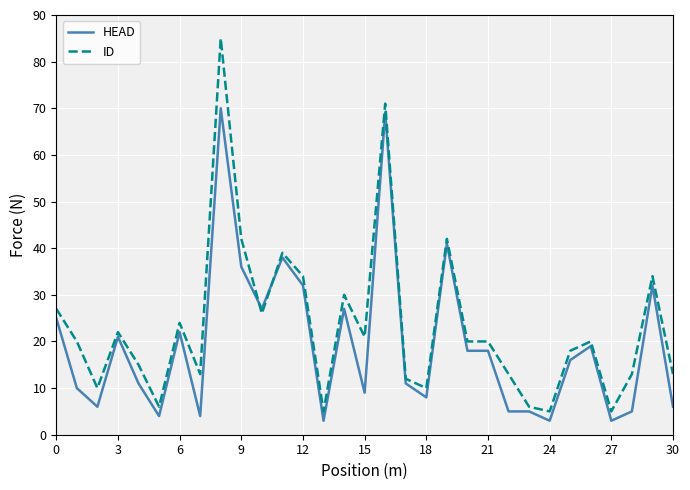

How many categories are shown in the chart?

31